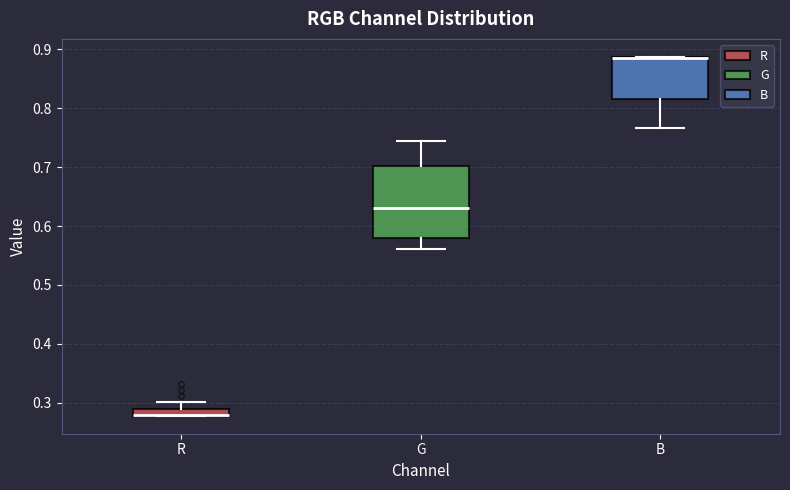

Comparing the boxes themselves (not the whiskers), which one is the tallest?

G